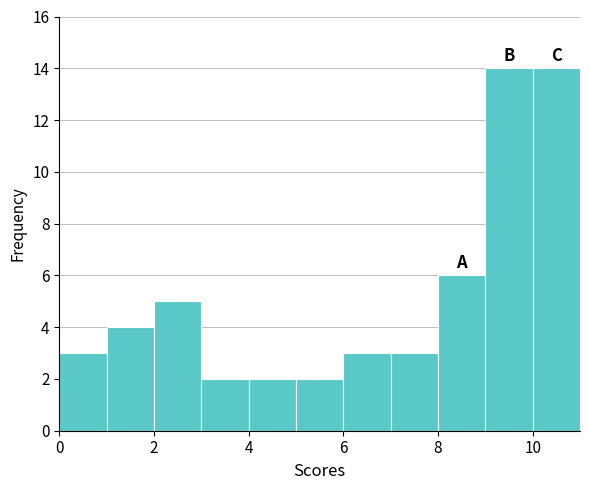

Reading left to right, transcribe this chart: for each bar, give the range it covers on the x-axis and its height. The values are not printed on the chart, so give them approximately, as read against the axis.

0 to 1: 3
1 to 2: 4
2 to 3: 5
3 to 4: 2
4 to 5: 2
5 to 6: 2
6 to 7: 3
7 to 8: 3
8 to 9: 6
9 to 10: 14
10 to 11: 14